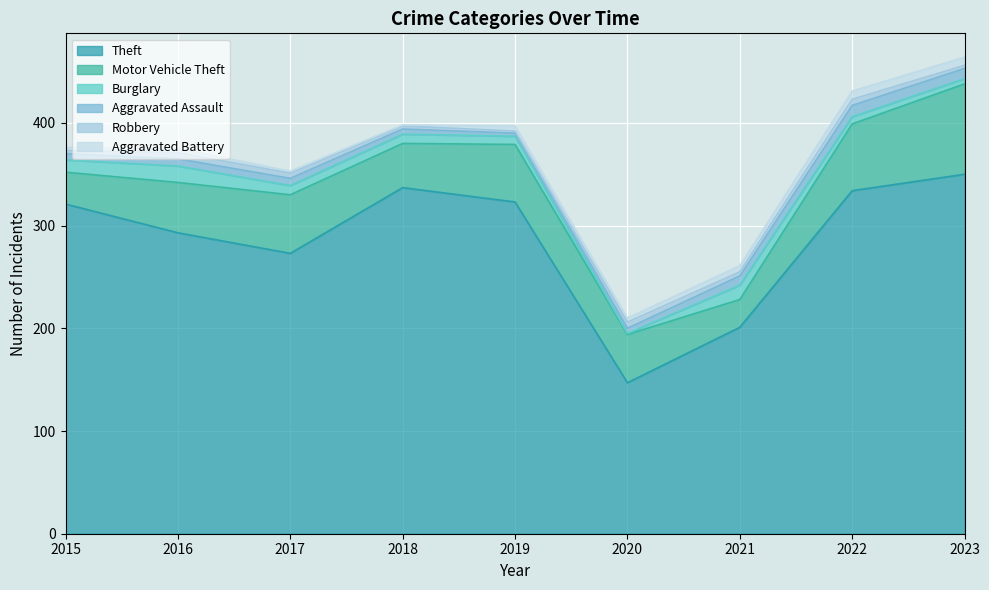

At how many categories does at least one series exceed 203?

7